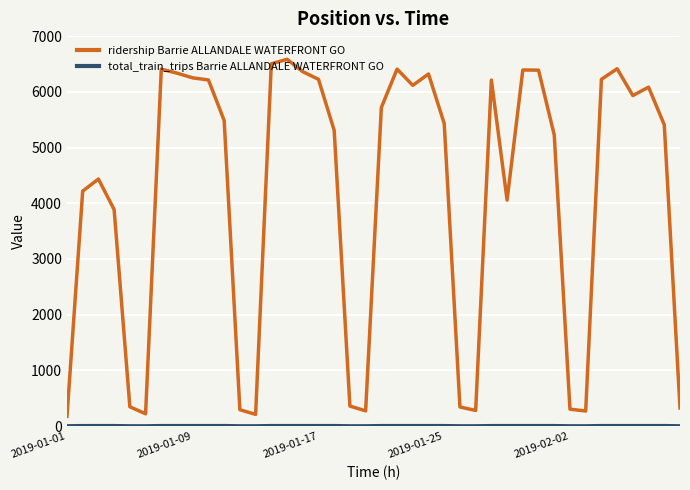

Which series has the widest spread of values?

ridership Barrie ALLANDALE WATERFRONT GO